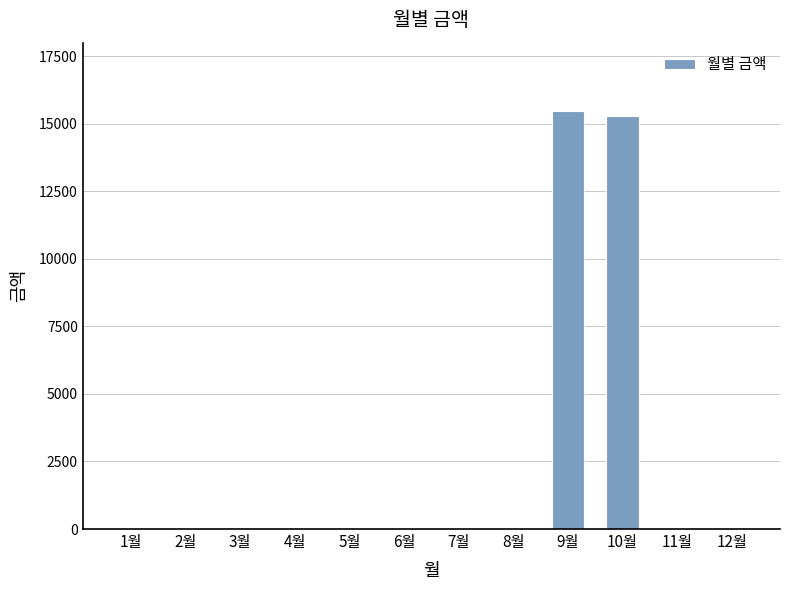

True or false: the data shows 15480 at 9월.

True